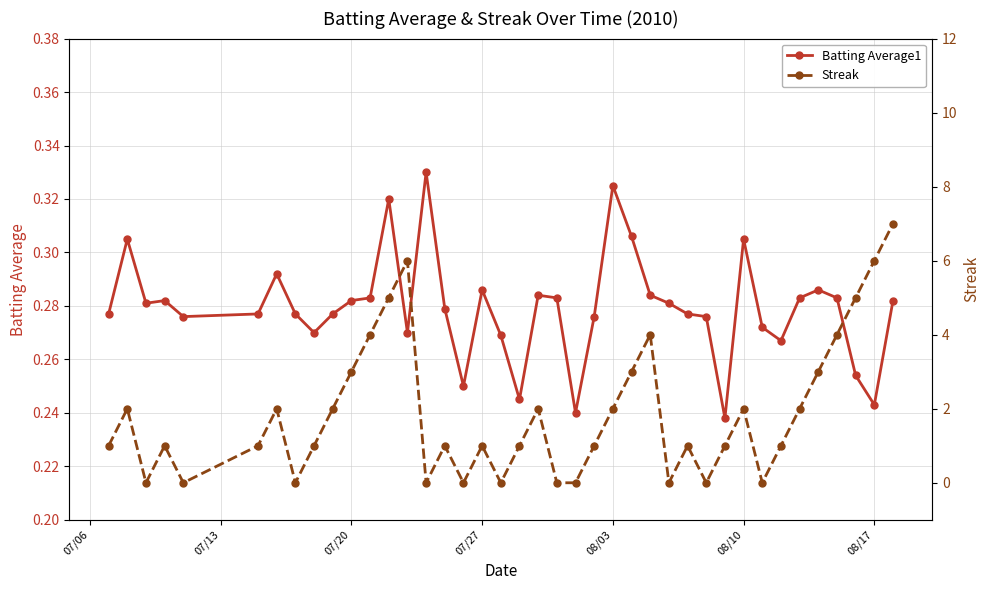

Count the Batting Average1 values in the range 0 to 1.

40